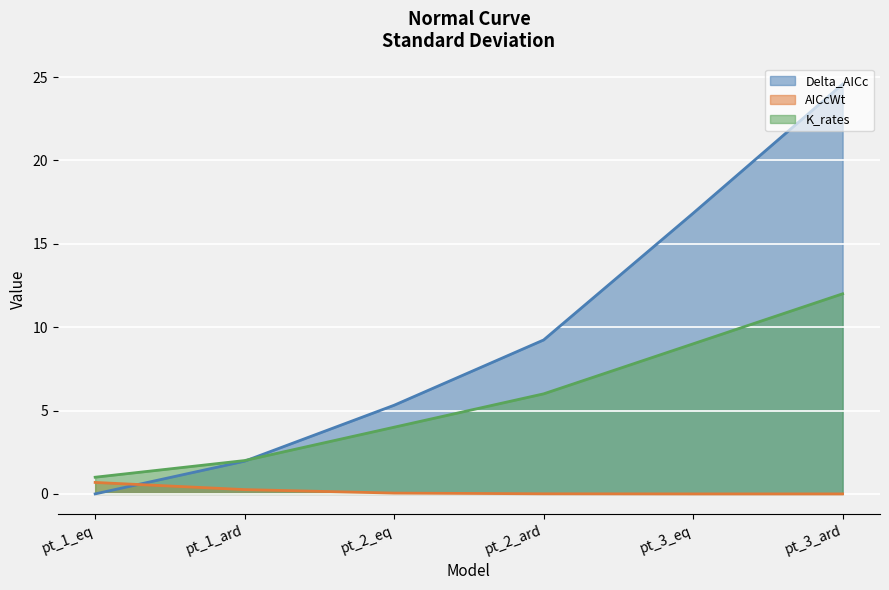

What is the average value of the AICcWt series?

0.2